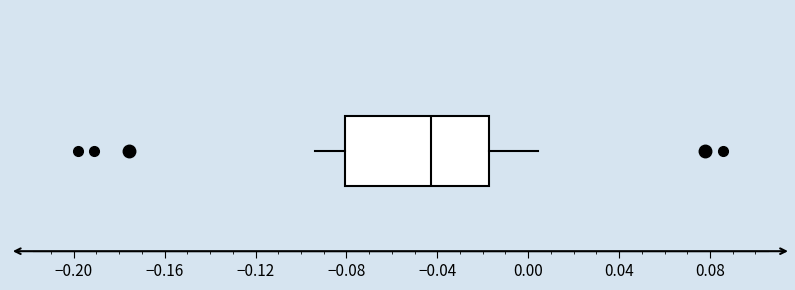

Read this box plot against the x-axis: the position of the median line, the range covered by the box, and the ends of both whiskers. The values are not printed on the chart, so give them approximately, as read against the axis.

median -0.045, box -0.080 to -0.015, whiskers -0.095 to 0.005